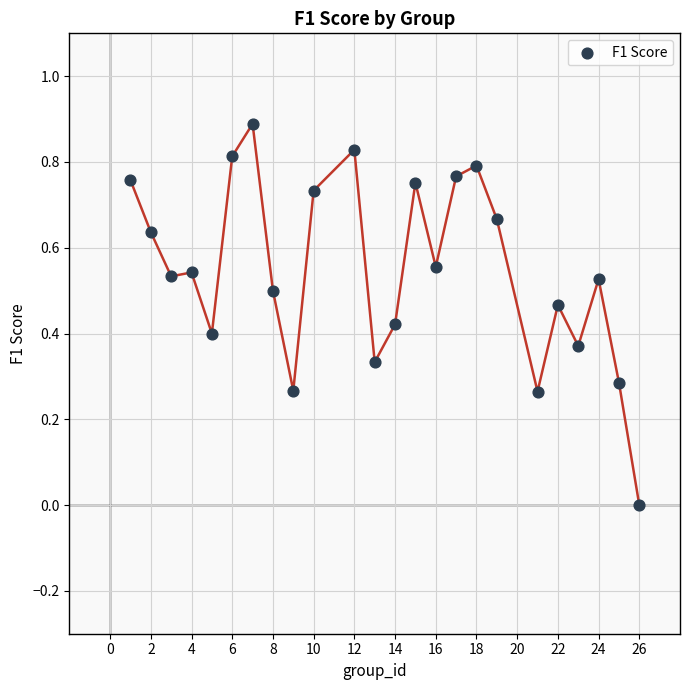

What is the range of Y values (max minus min)?

0.9